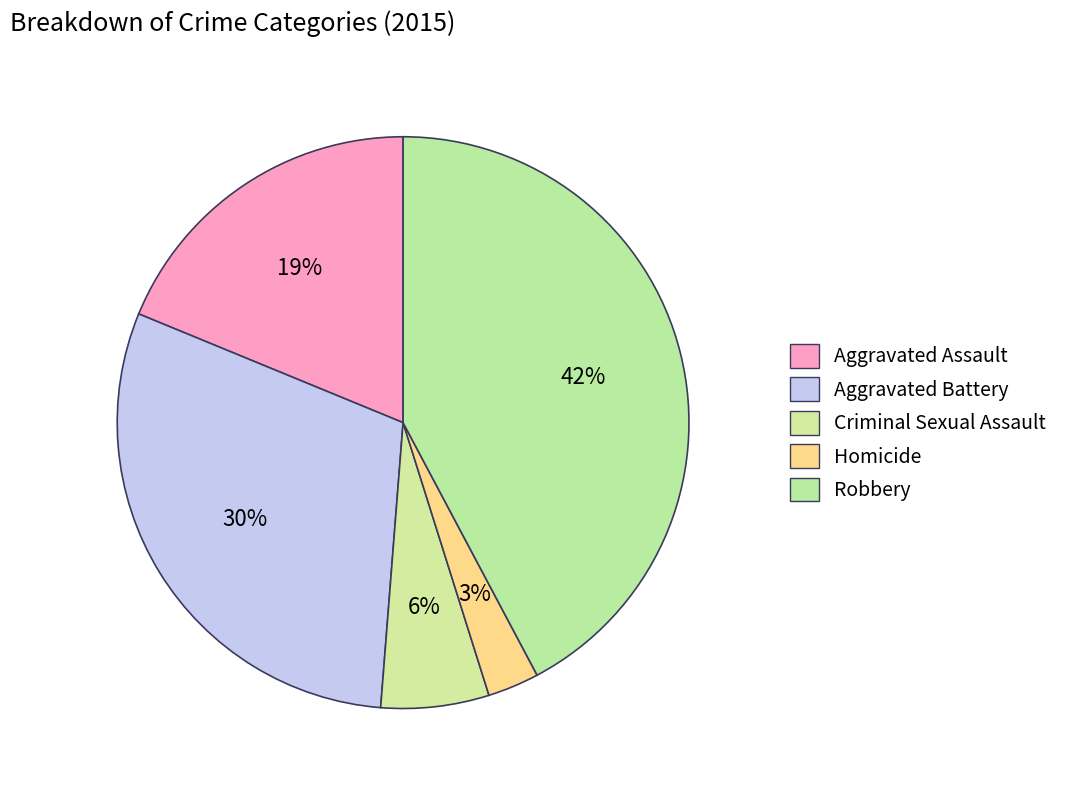

Is there a majority slice in this chart?

No